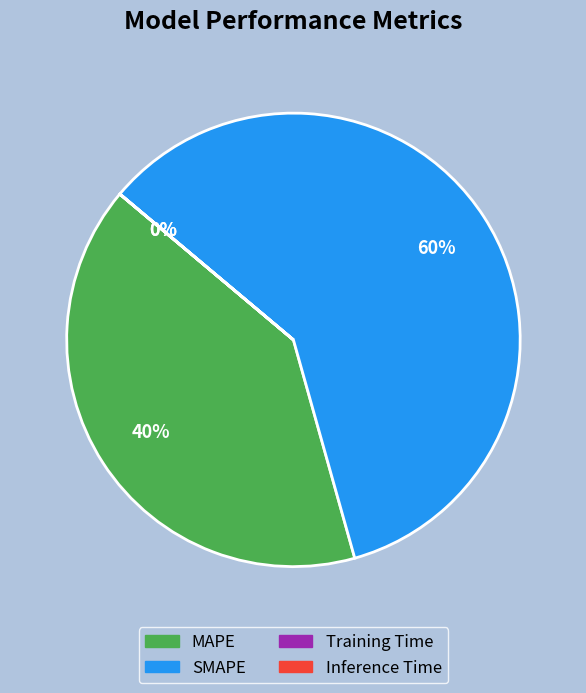

Which slice is the largest?

SMAPE